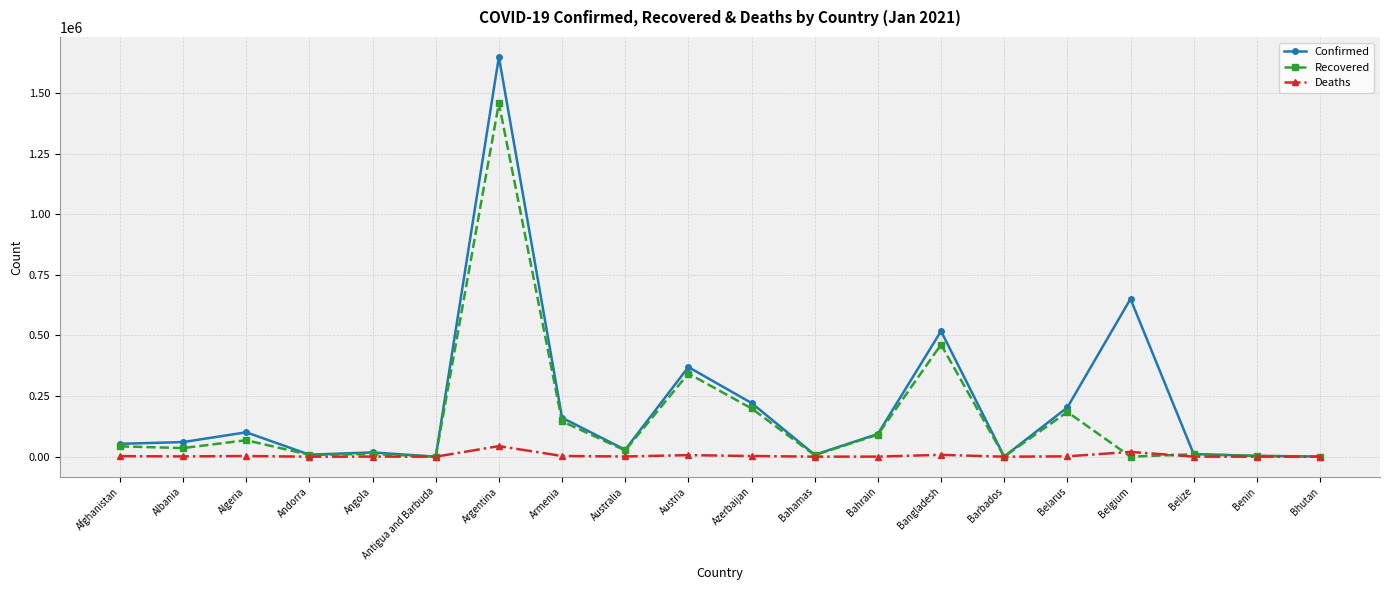

What position from the left is Angola?

5